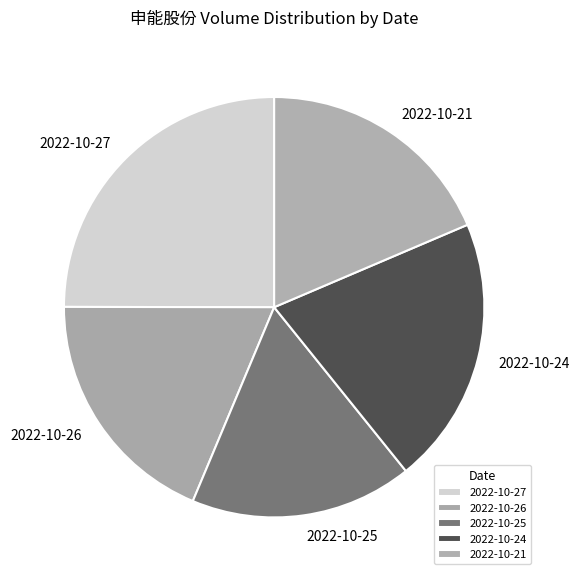

What is the smallest slice in the pie chart?

2022-10-25